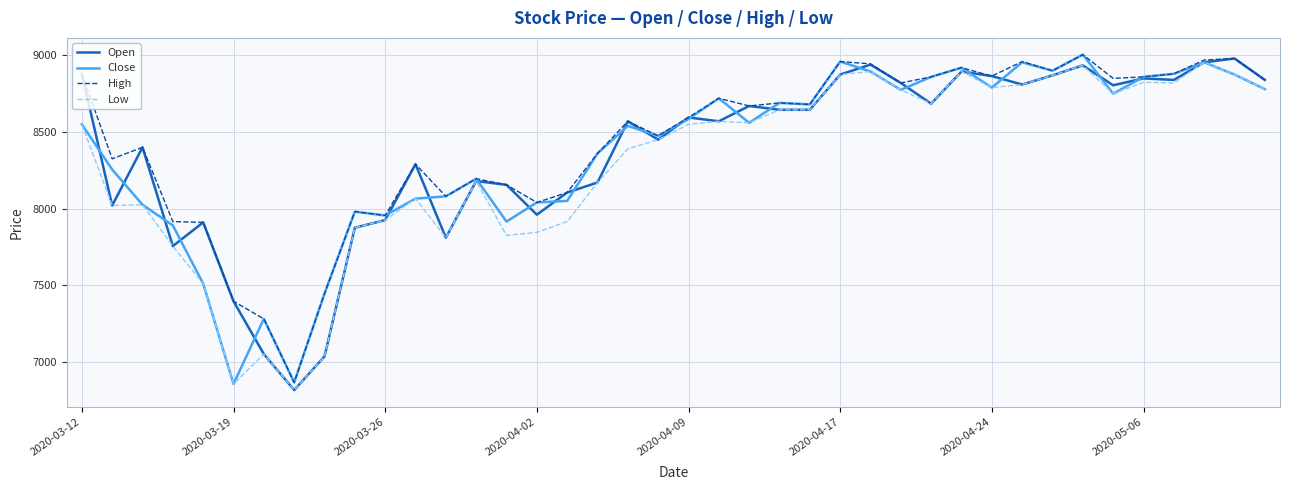

What is the smallest value displayed?

6815